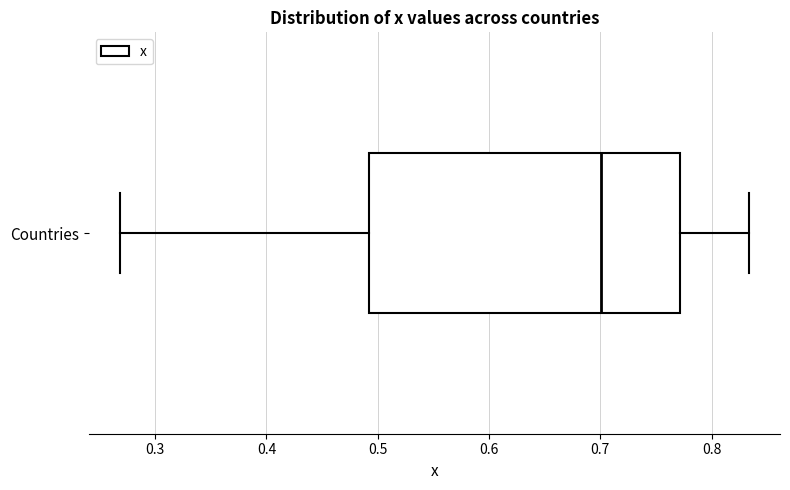

Read this box plot against the x-axis: the position of the median line, the range covered by the box, and the ends of both whiskers. The values are not printed on the chart, so give them approximately, as read against the axis.

median 0.70, box 0.49 to 0.77, whiskers 0.27 to 0.83